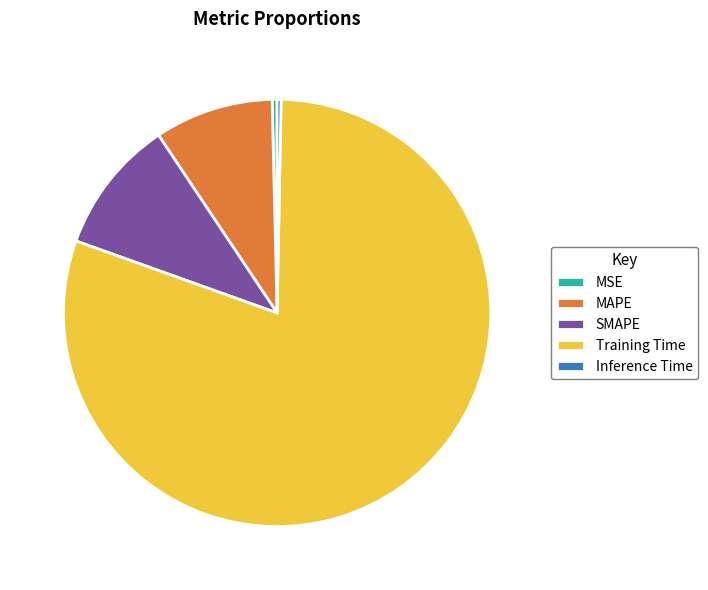

Which slice is the largest?

Training Time